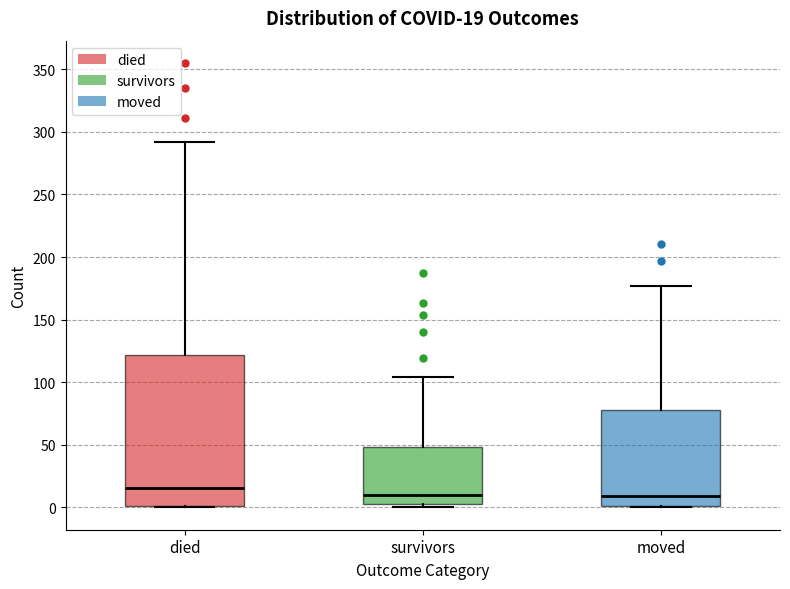

Comparing the boxes themselves (not the whiskers), which one is the tallest?

died